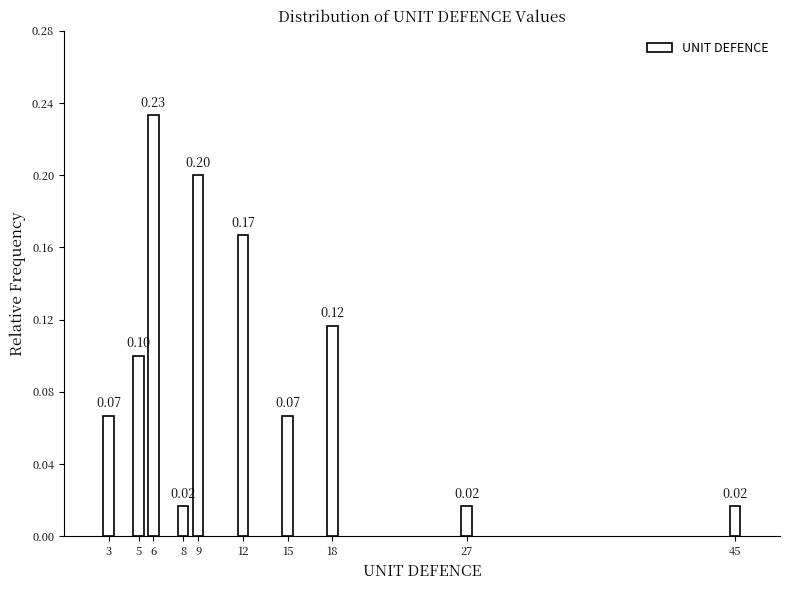

Which has a higher value, 18 or 8?

18